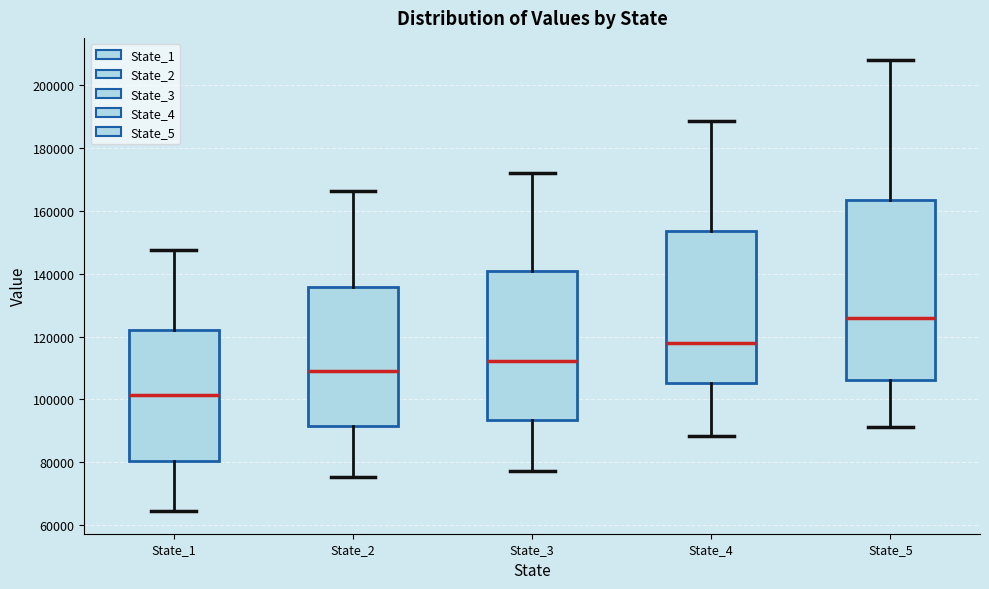

Which box has the highest median line?

State_5